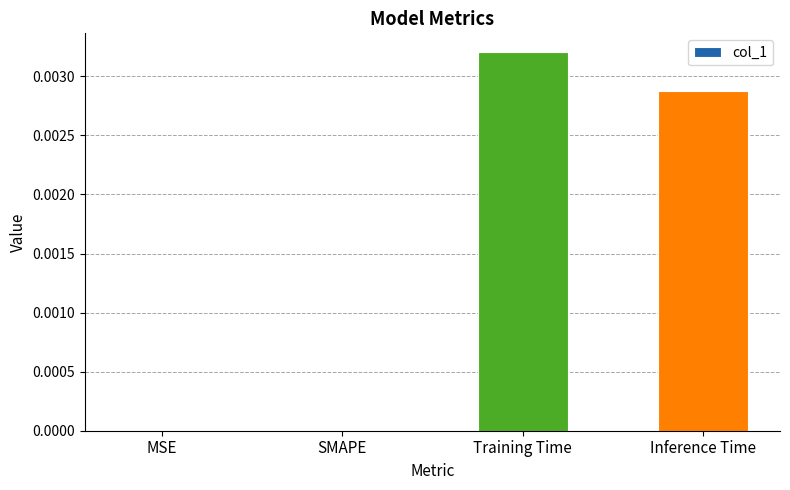

Is it true that the value at MSE is 0.0?

True